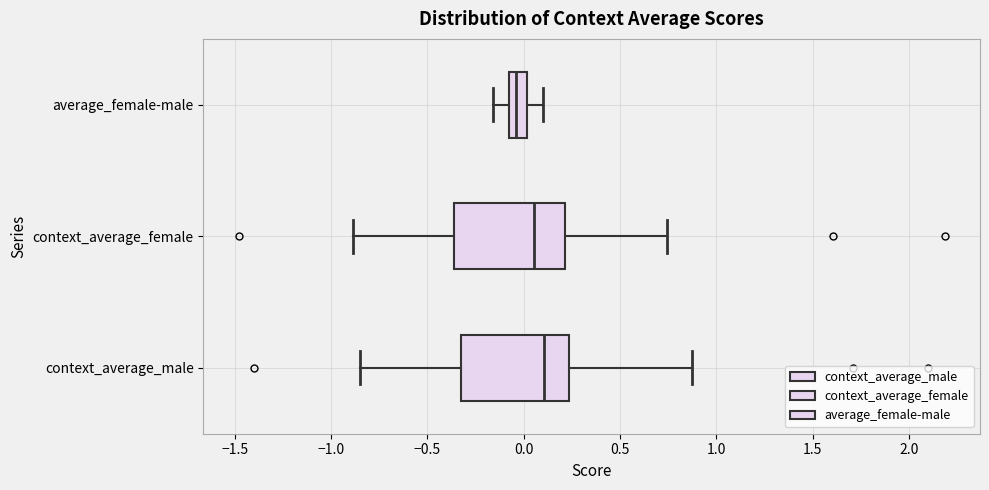

Reading bottom to top, read every box against the x-axis: the position of its median line, the range the box covers, and the ends of its whiskers. The values are not printed on the chart, so give them approximately, as read against the axis.

context_average_male: median 0.10, box -0.35 to 0.25, whiskers -0.85 to 0.90
context_average_female: median 0.05, box -0.35 to 0.20, whiskers -0.90 to 0.75
average_female-male: median -0.05, box -0.10 to 0.00, whiskers -0.15 to 0.10